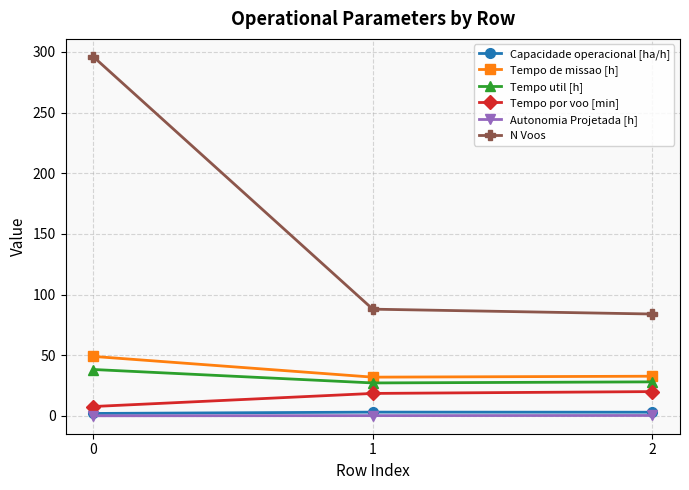

What is the total value across all series at 2?

168.3